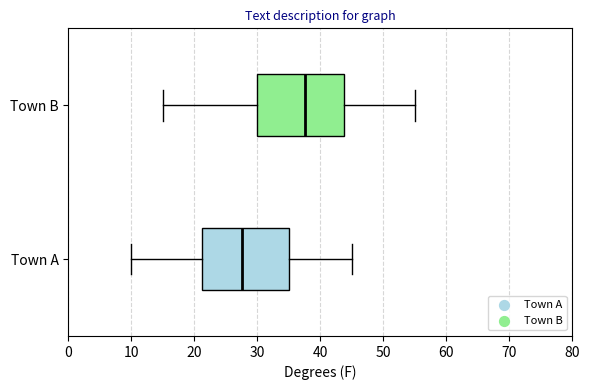

Reading bottom to top, transcribe this box plot: for each box, give where its median line is, the range the box spans, and where its two whiskers end, as read against the x-axis. The values are not printed on the chart, so give them approximately, as read against the axis.

Town A: median 28, box 21 to 35, whiskers 10 to 45
Town B: median 38, box 30 to 44, whiskers 15 to 55